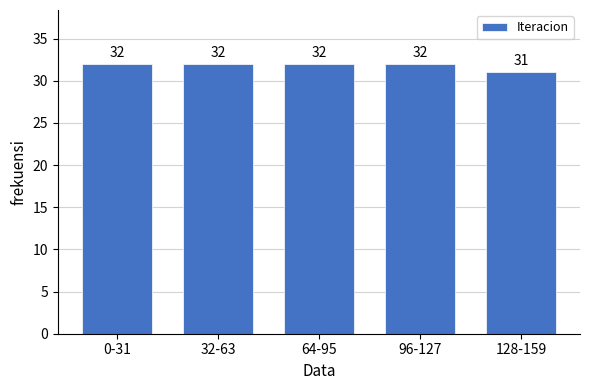

Reading left to right, extract all data points from this chart.

32	32	32	32	31